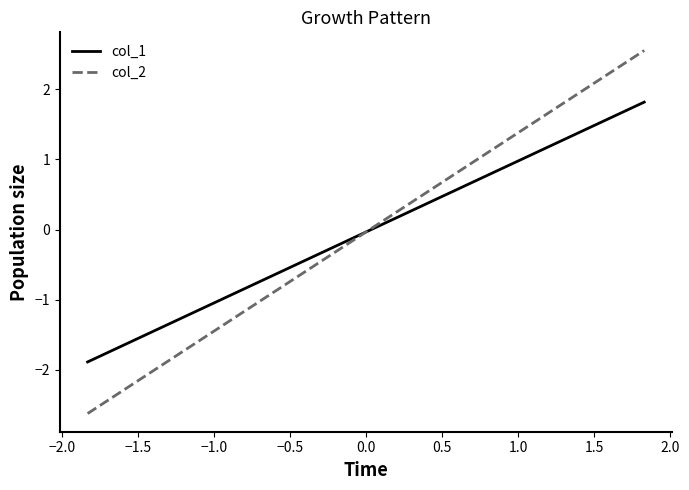

What is the minimum value for col_1?

-1.9